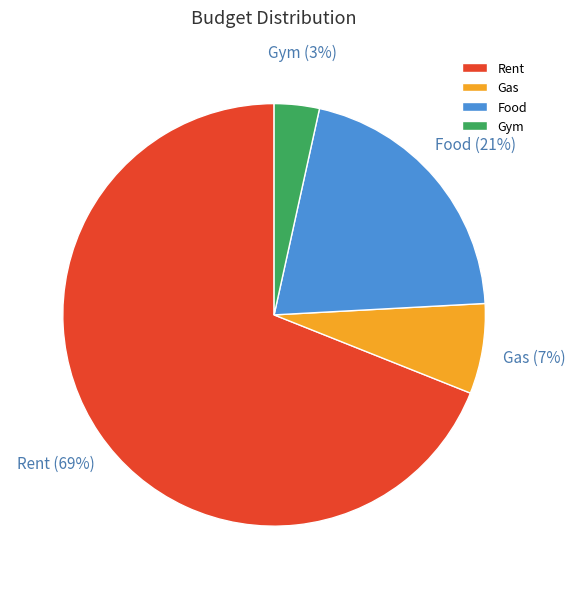

Is the sum of Rent and Gym greater than half?

Yes